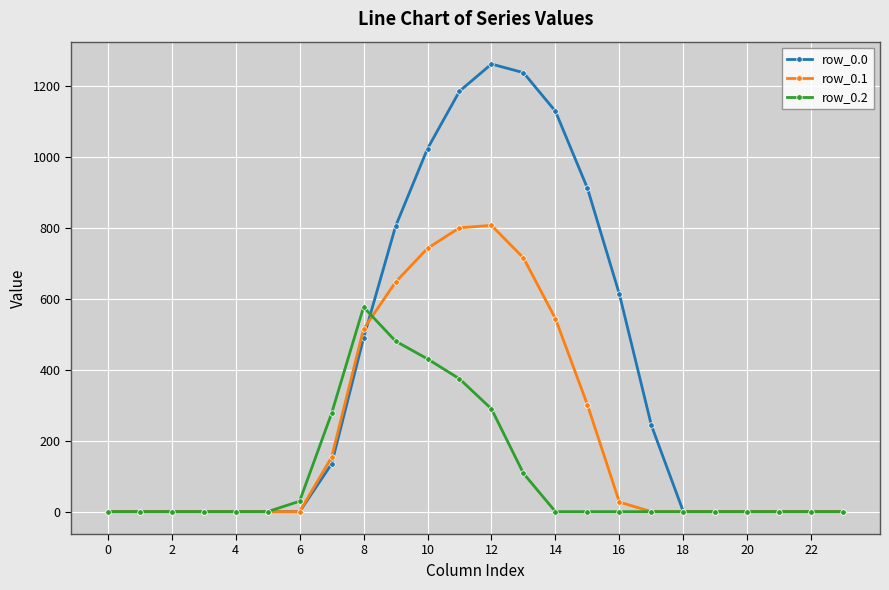

True or false: row_0.2 and row_0.1 cross at least once.

True